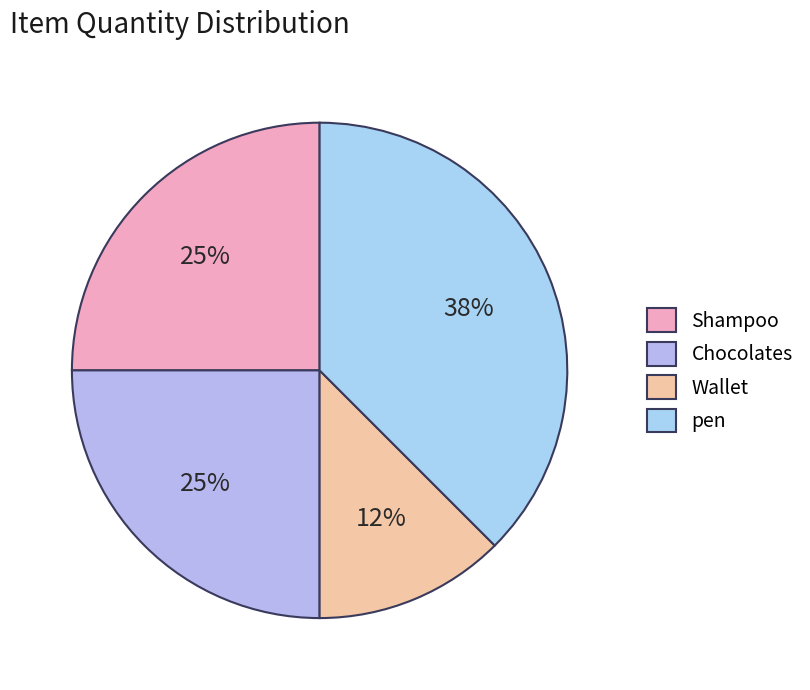

Count the number of slices in the pie.

4